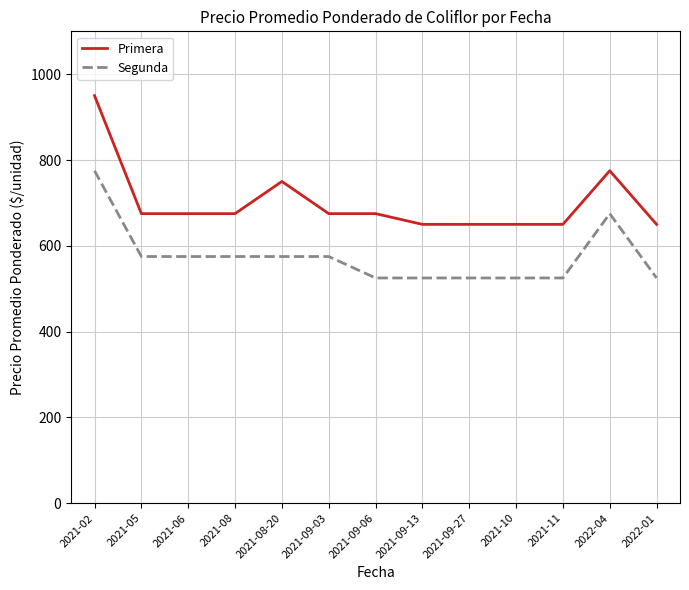

What is the difference between the maximum and minimum values in the Segunda series?

250